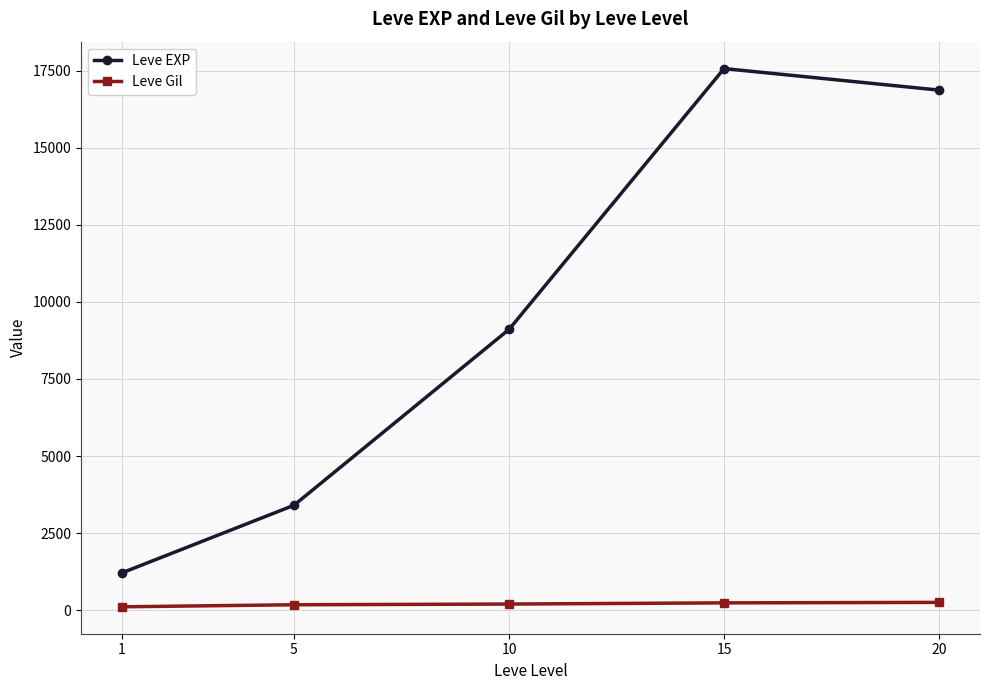

What is the average value of the Leve Gil series?

198.9